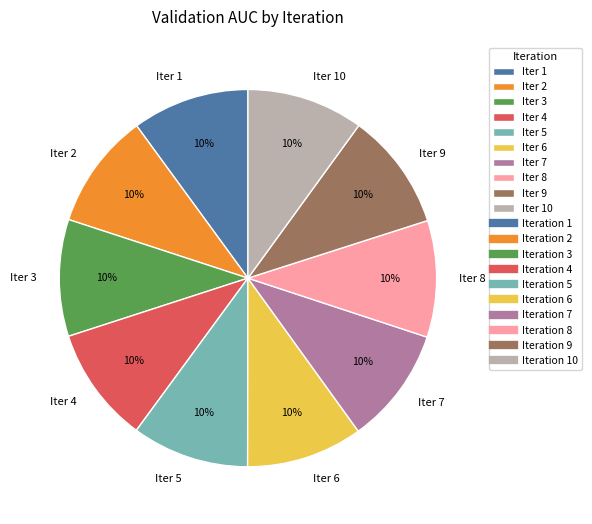

Combined, do Iter 2 and Iter 1 account for over 50%?

No